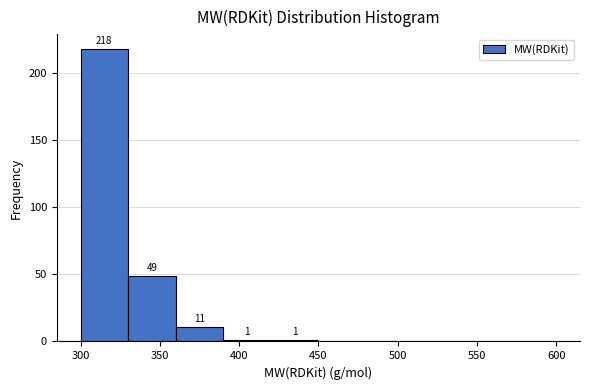

Over which range of the x-axis is the bar tallest?

300 to 330